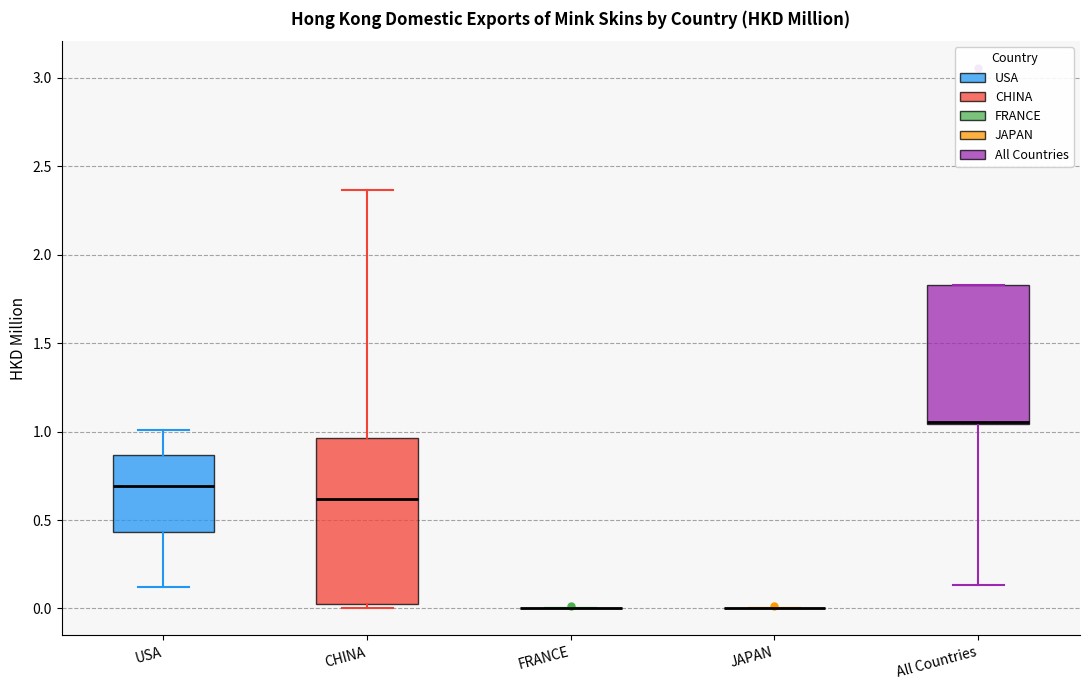

Where is the lower edge of the box for USA on the y-axis? The values are not printed on the chart, so give them approximately, as read against the axis.

0.45